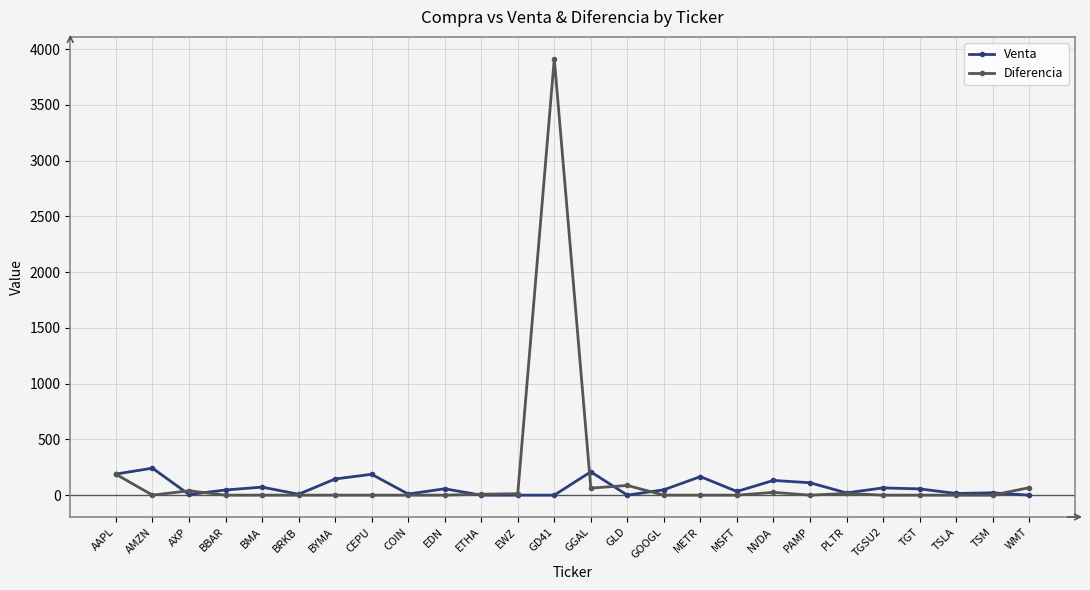

Which label corresponds to the largest value in the chart?

GD41